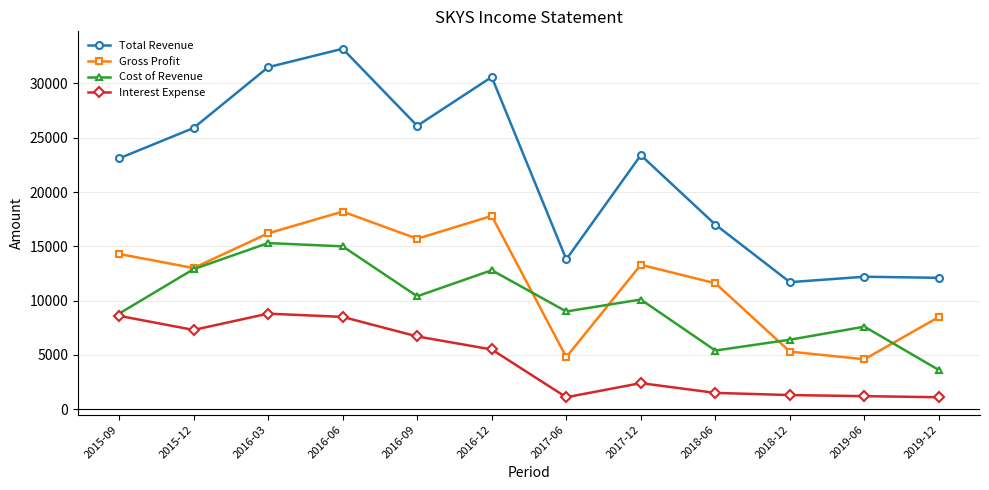

Rank the series by their maximum value, from highest to lowest.

Total Revenue, Gross Profit, Cost of Revenue, Interest Expense